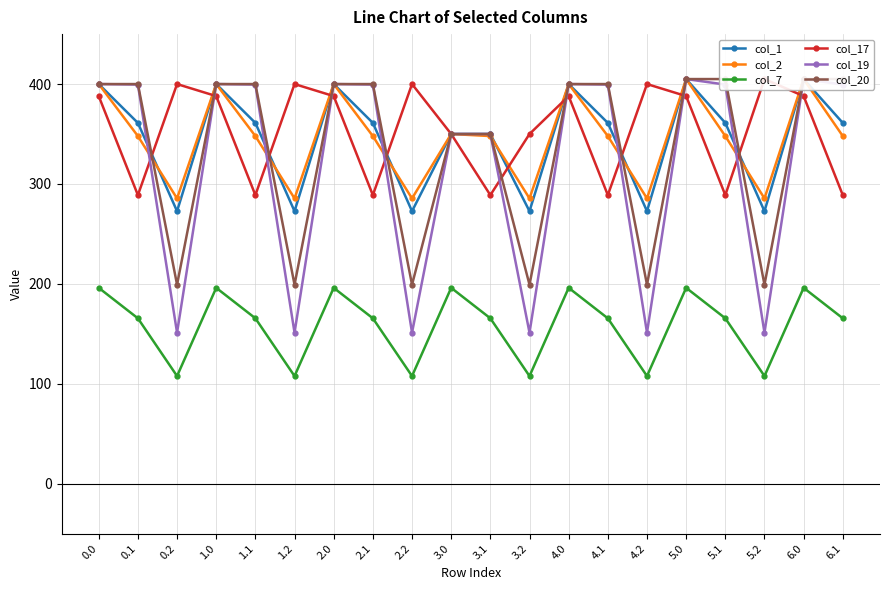

At how many categories does at least one series exceed 150?

20